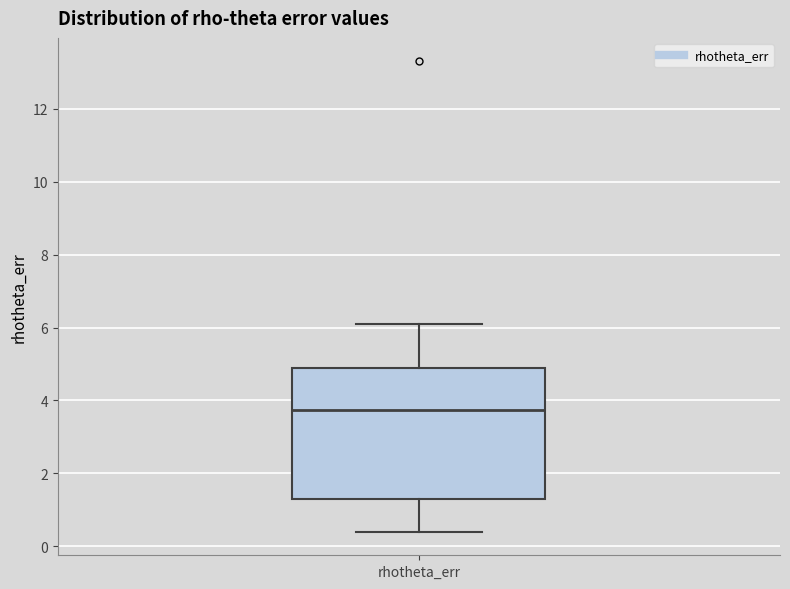

Transcribe this box plot: give where the median line is, the range the box spans, and where the two whiskers end, as read against the y-axis. The values are not printed on the chart, so give them approximately, as read against the axis.

median 3.8, box 1.4 to 5.0, whiskers 0.4 to 6.2